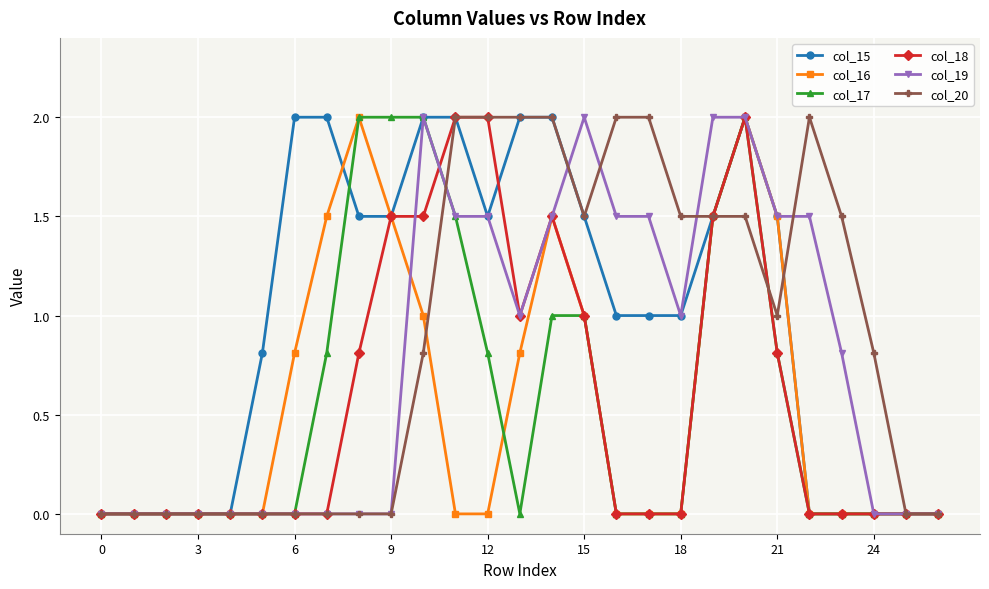

What is the average value of the col_16 series?

0.6